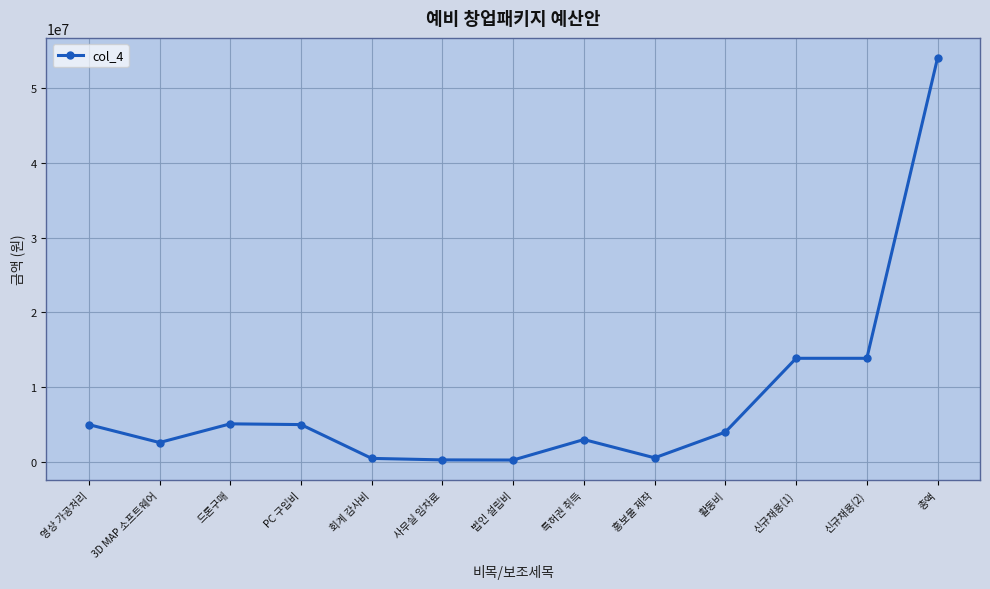

Is this an area chart (filled region under the line)?

No